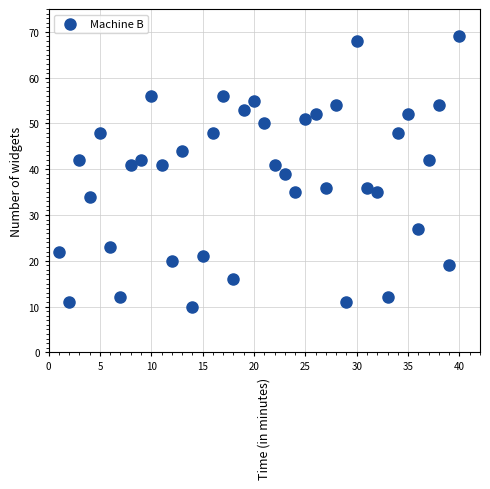

What is the range of Y values (max minus min)?

59